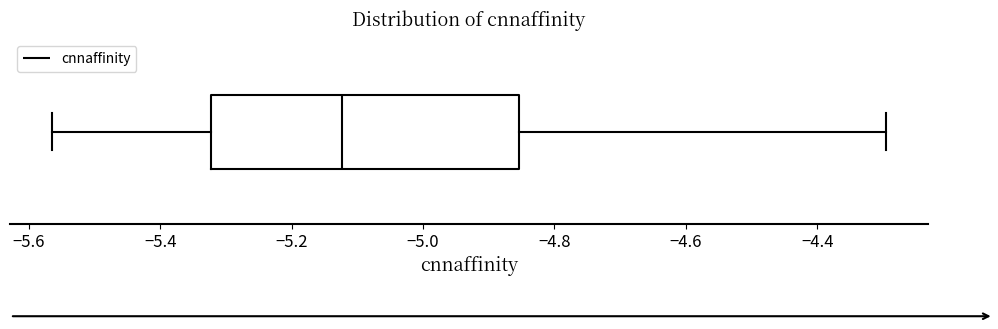

Read this box plot against the x-axis: the position of the median line, the range covered by the box, and the ends of both whiskers. The values are not printed on the chart, so give them approximately, as read against the axis.

median -5.12, box -5.32 to -4.86, whiskers -5.56 to -4.30